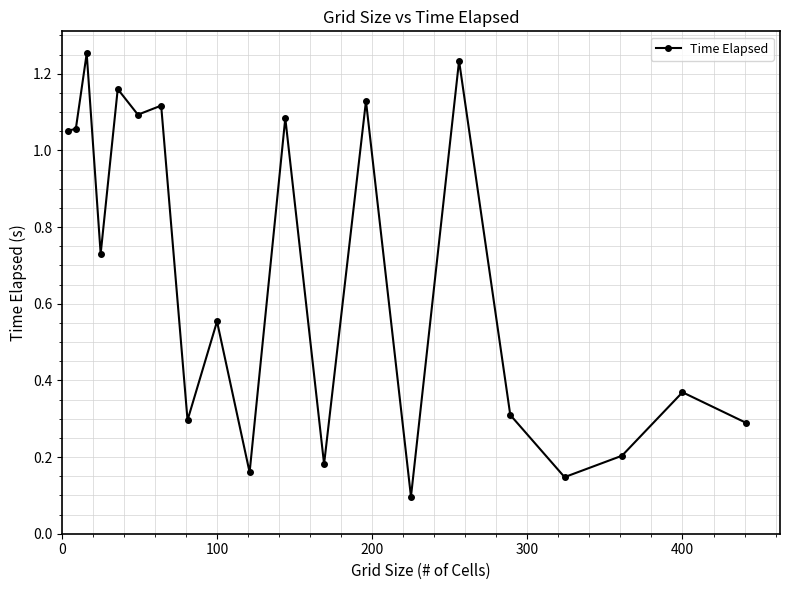

True or false: there are more than 1 points higher than both neighbors.

True